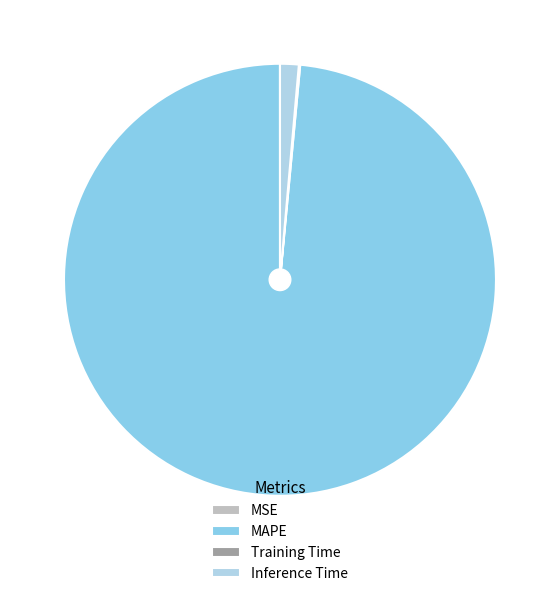

The MAPE slice represents 99% of the pie. True or false?

True